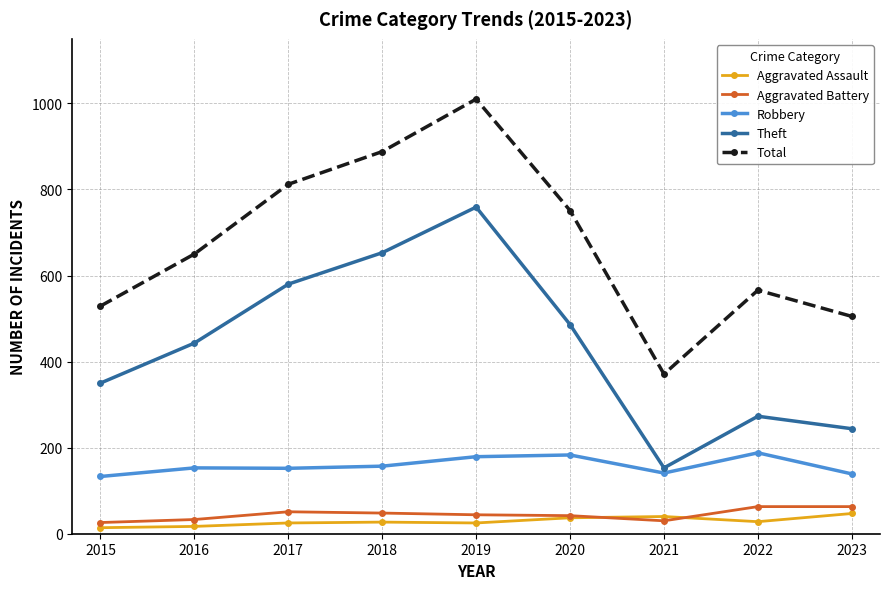

Is it true that Aggravated Assault equals 40 at 2021?

True